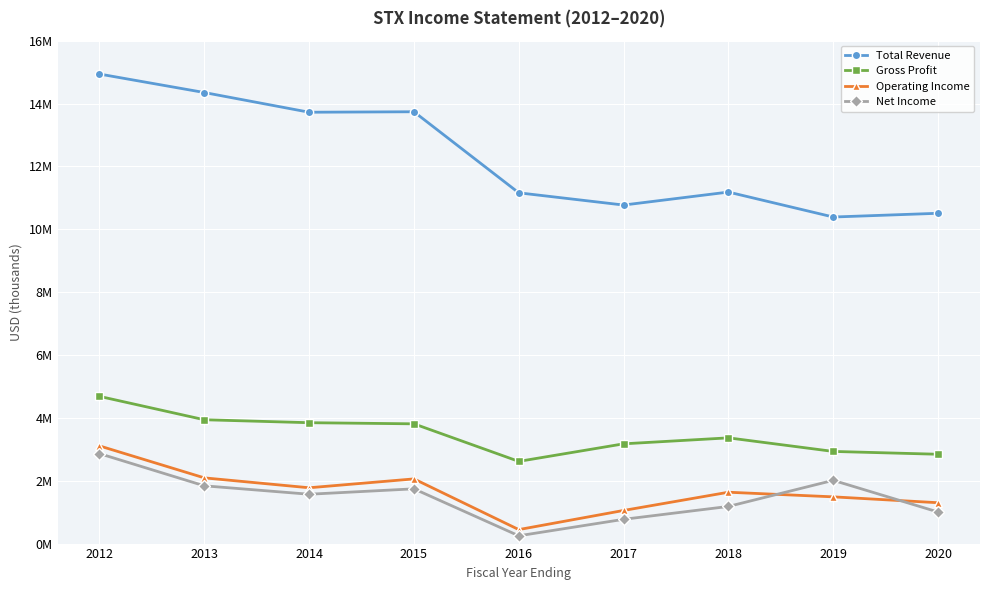

What are all the series names shown in the legend?

Total Revenue, Gross Profit, Operating Income, Net Income